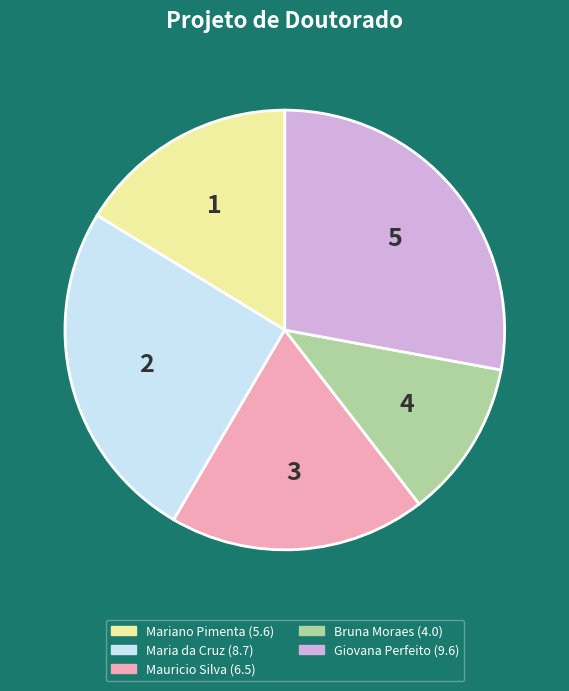

Rank the categories by value from lowest to highest.

Bruna Moraes, Mariano Pimenta, Mauricio Silva, Maria da Cruz, Giovana Perfeito